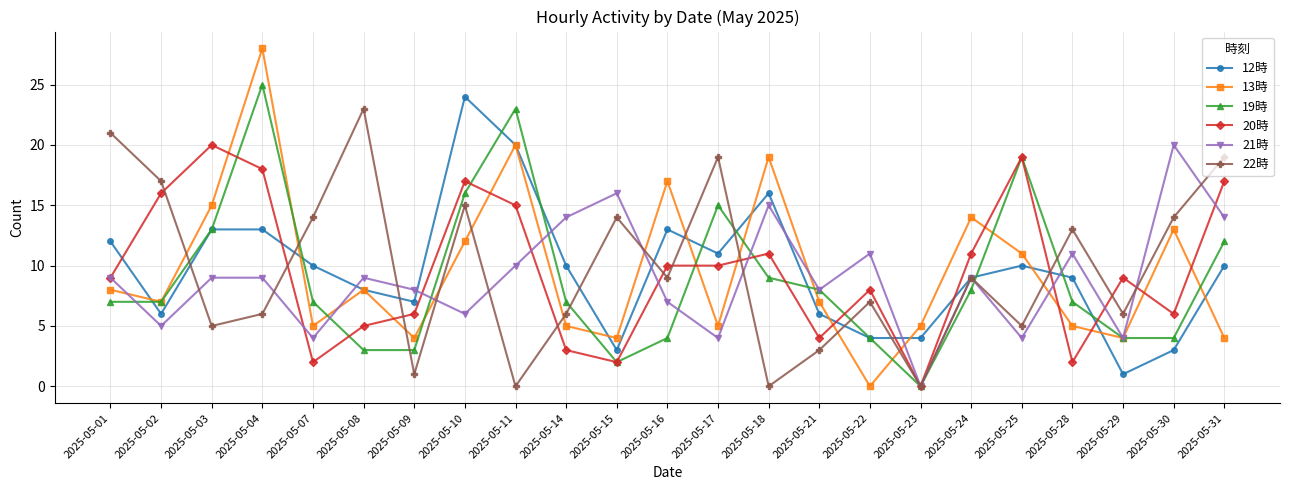

How many positive values does the 19時 series have?

22